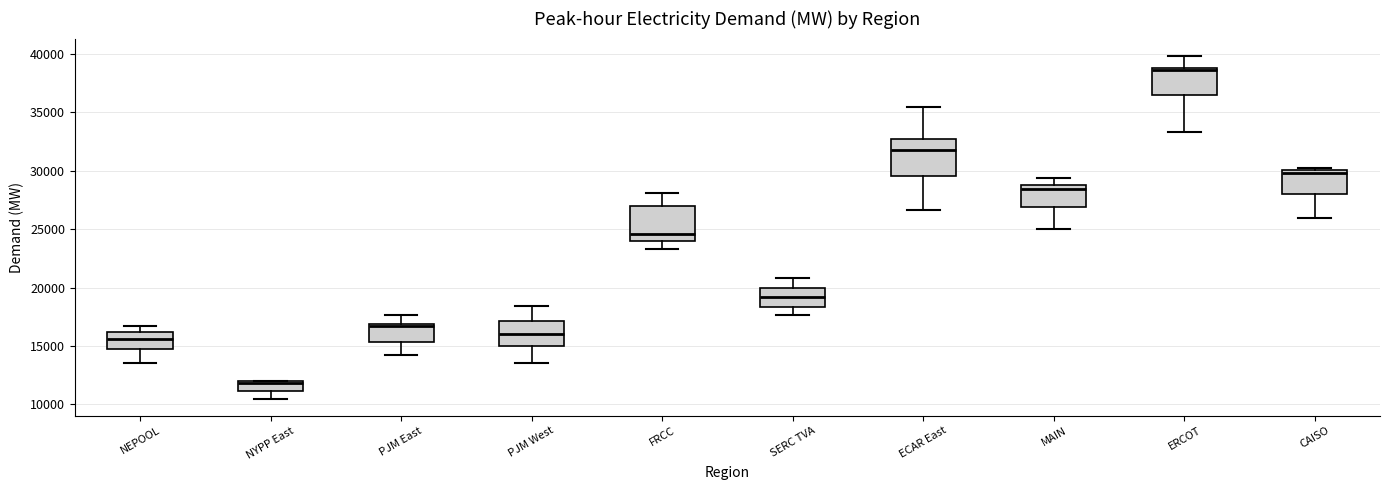

Which box has the highest median line?

ERCOT